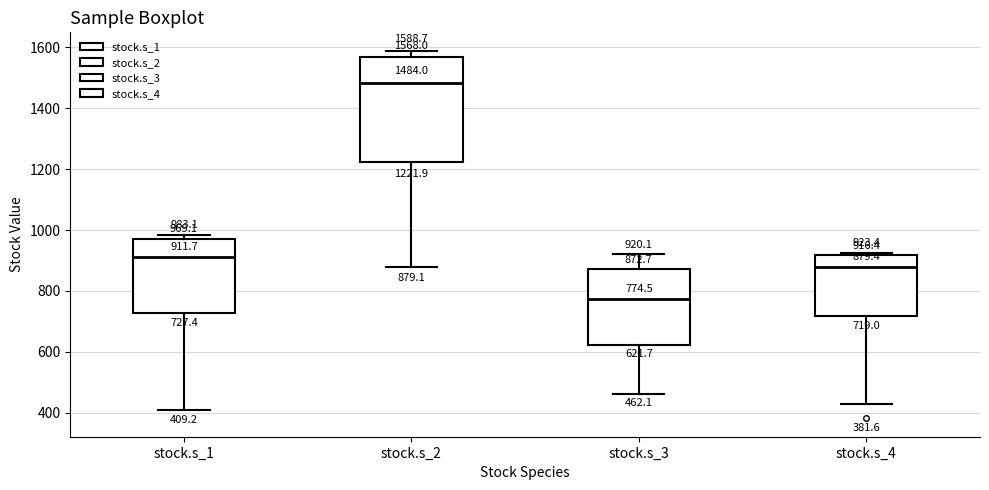

Which box is the tallest, from its lower edge to its upper edge?

stock.s_2